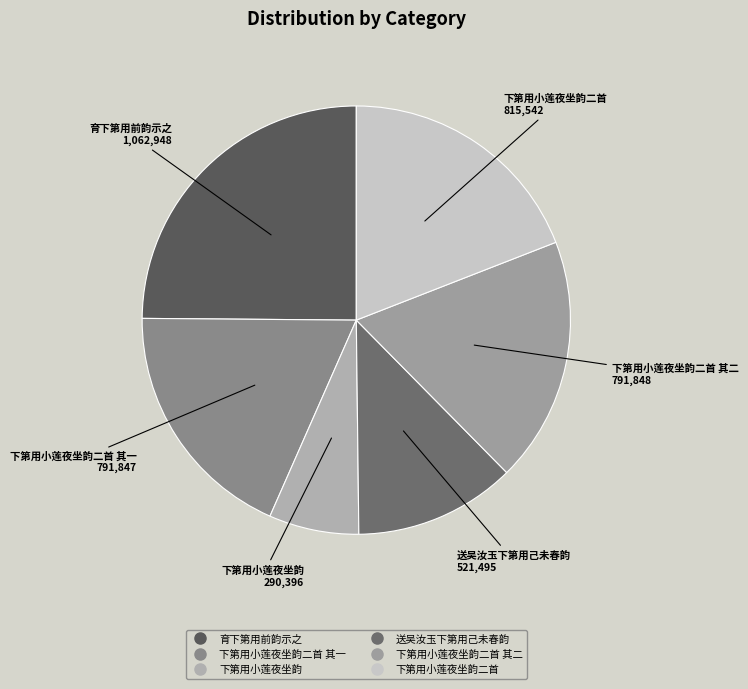

Count the number of slices in the pie.

6